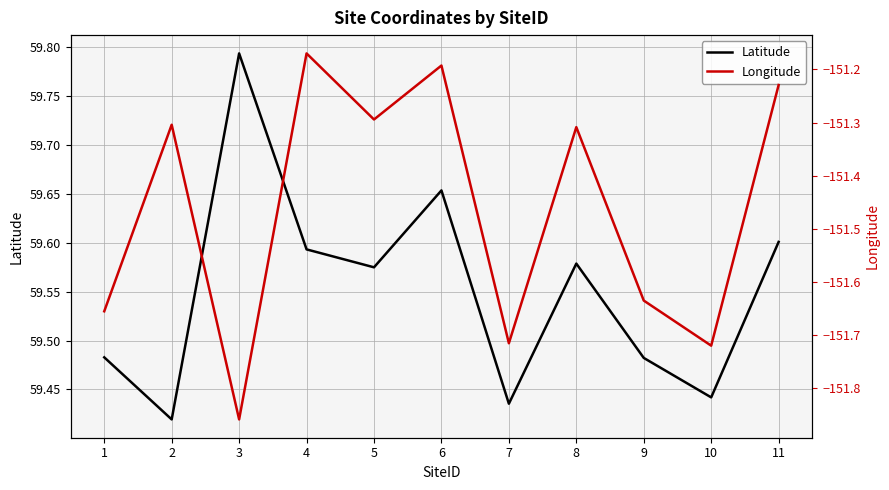

What is the sum of all Latitude values?

655.1